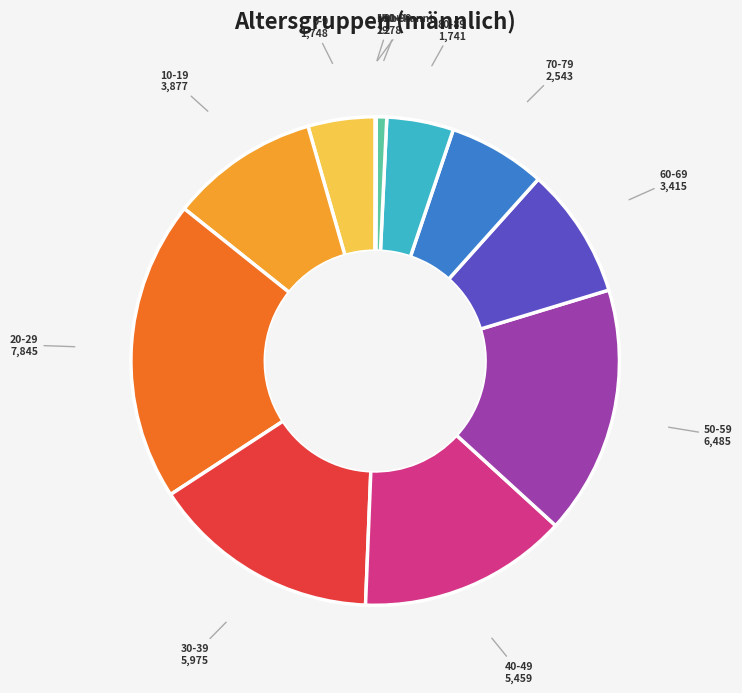

Is there any slice that represents more than half of the pie?

No